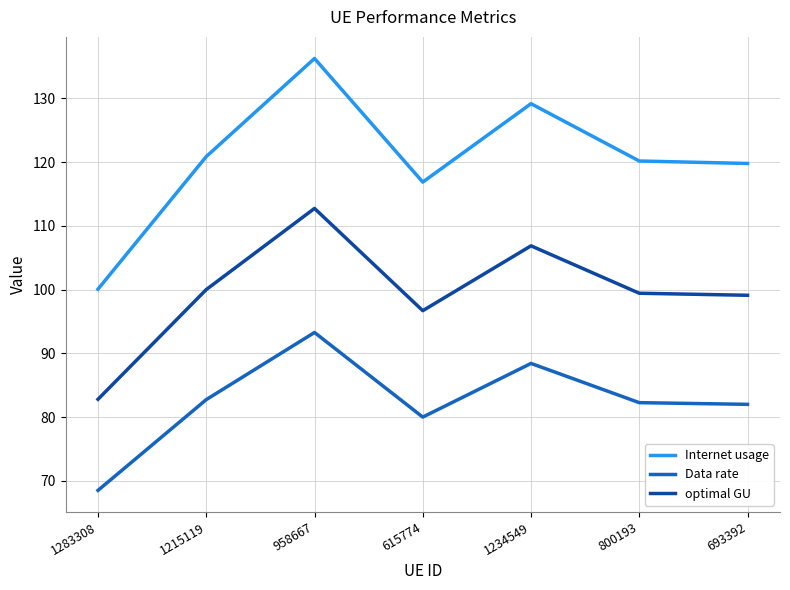

Between 1283308 and 800193, which series saw the biggest shift?

Internet usage